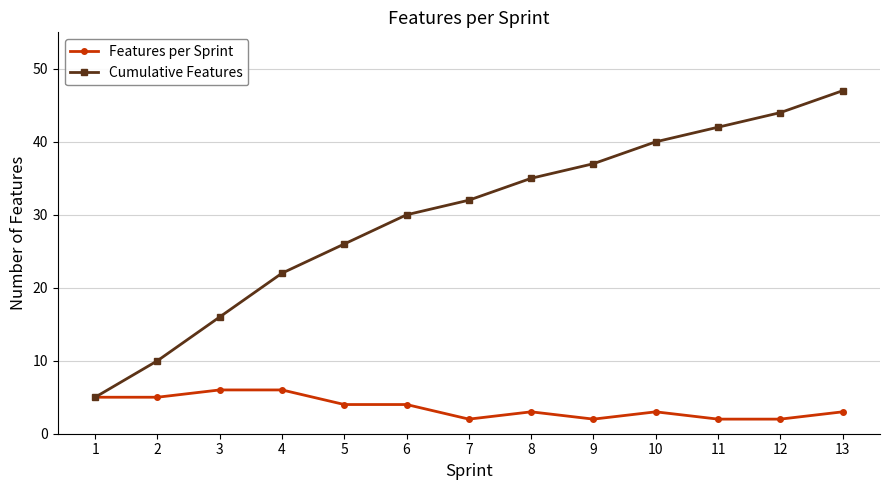

What is the difference between the maximum and second lowest values in the Cumulative Features series?

37